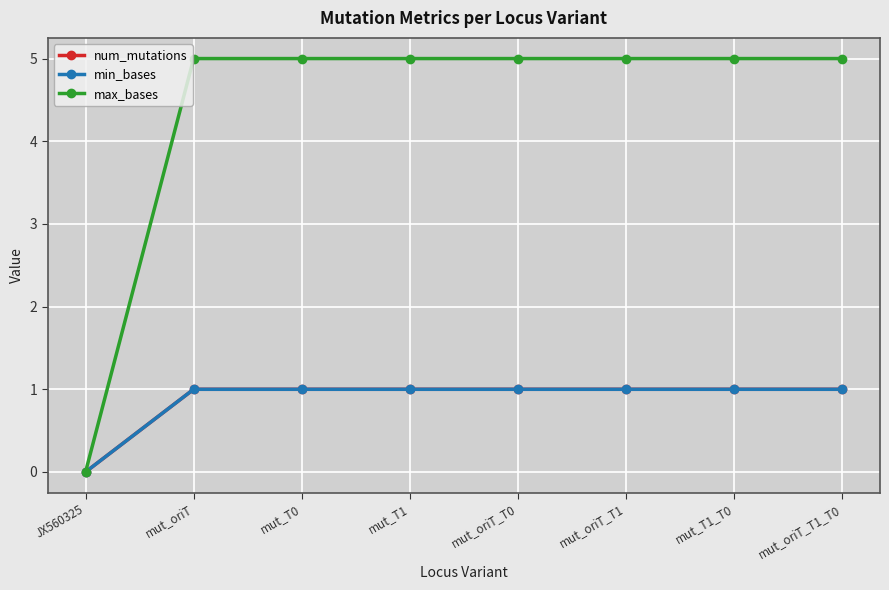

What is the average value of the max_bases series?

4